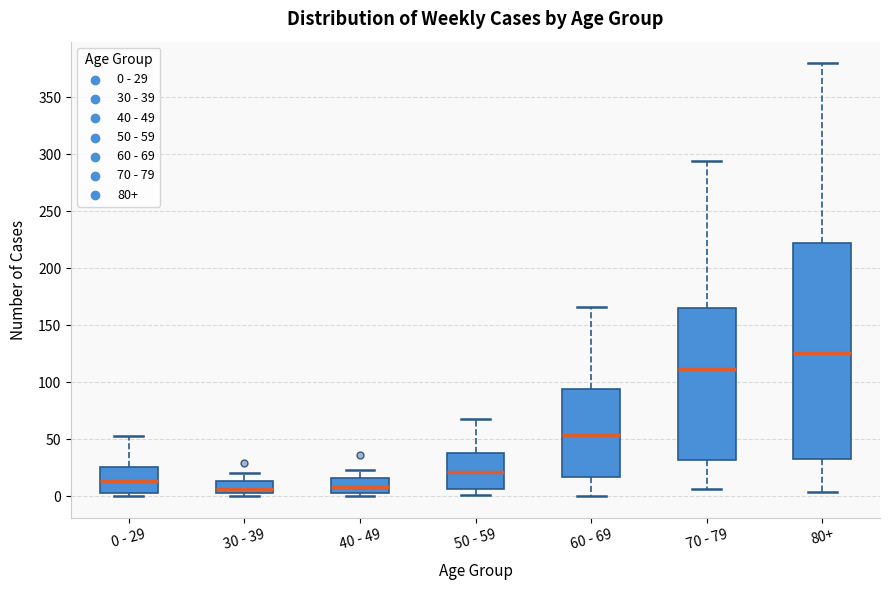

Comparing the boxes themselves (not the whiskers), which one is the tallest?

80+